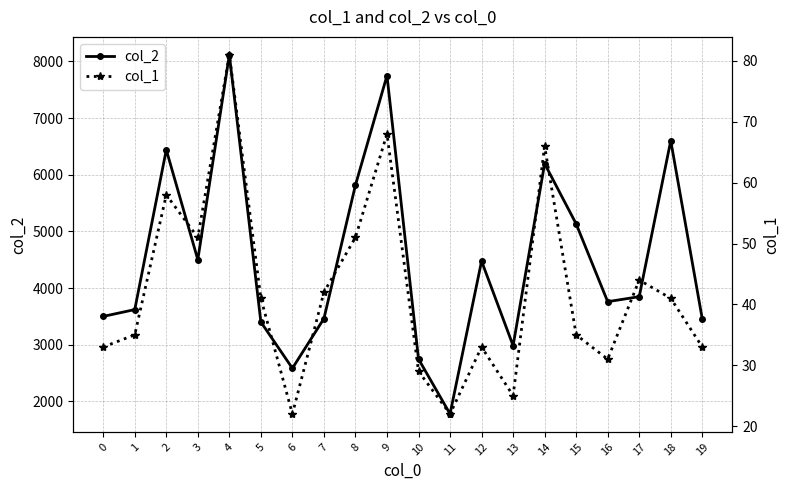

Rank the series by their average value, from highest to lowest.

col_2, col_1